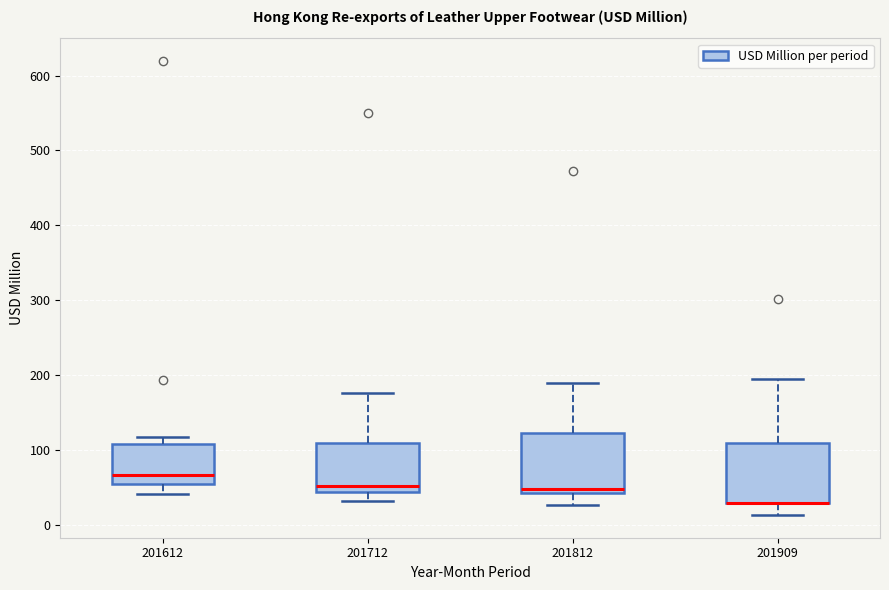

Reading left to right, transcribe this box plot: for each box, give where its median line is, the range the box spans, and where its two whiskers end, as read against the y-axis. The values are not printed on the chart, so give them approximately, as read against the axis.

201612: median 70, box 60 to 110, whiskers 40 to 120
201712: median 50, box 40 to 110, whiskers 30 to 180
201812: median 50, box 40 to 120, whiskers 30 to 190
201909: median 30 (drawn on the box's lower edge), box 30 to 110, whiskers 10 to 190